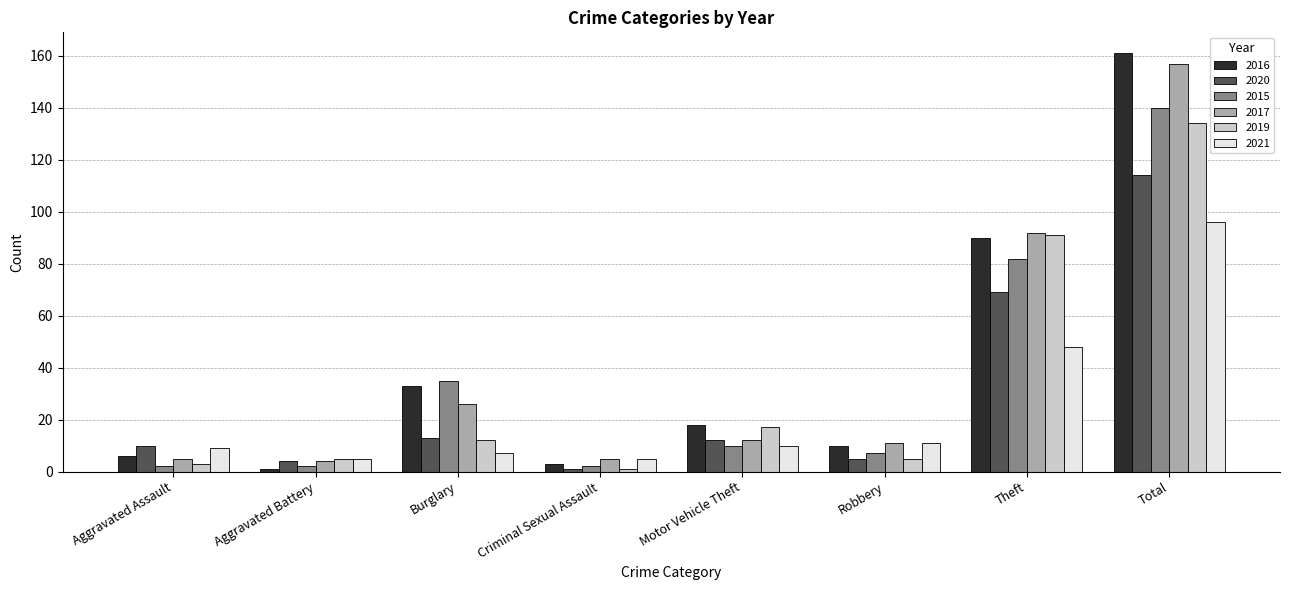

Which series has the largest range (max minus min)?

2016